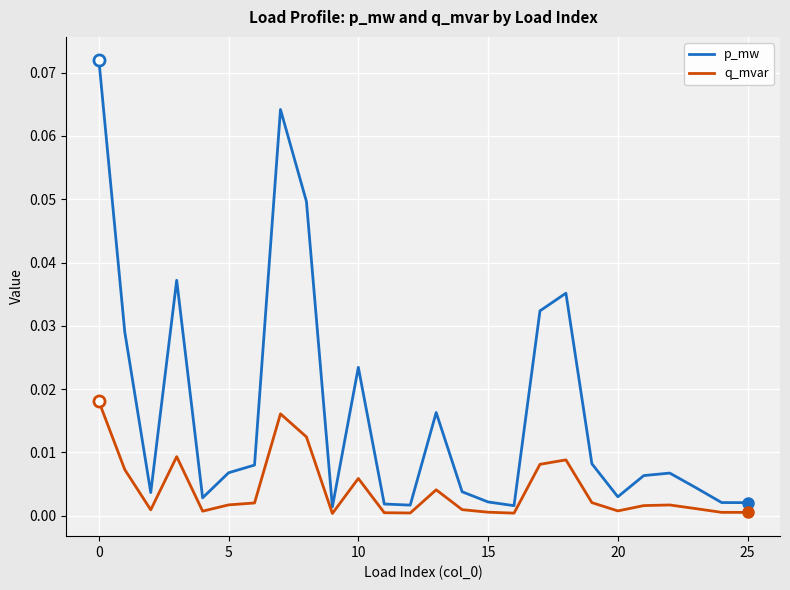

True or false: p_mw and q_mvar intersect in this chart.

False